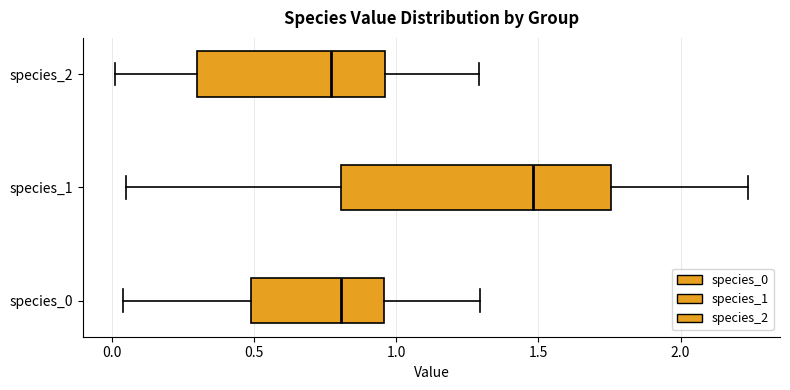

Reading bottom to top, transcribe this box plot: for each box, give where its median line is, the range the box spans, and where its two whiskers end, as read against the x-axis. The values are not printed on the chart, so give them approximately, as read against the axis.

species_0: median 0.80, box 0.50 to 0.95, whiskers 0.05 to 1.30
species_1: median 1.50, box 0.80 to 1.75, whiskers 0.05 to 2.25
species_2: median 0.75, box 0.30 to 0.95, whiskers 0.00 to 1.30